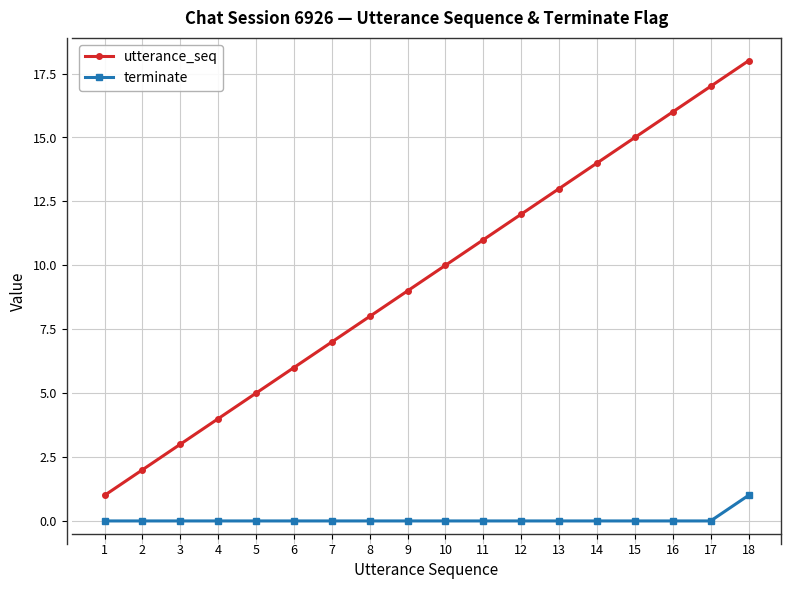

Is the value of terminate at 7 greater than the value of utterance_seq at 18?

No